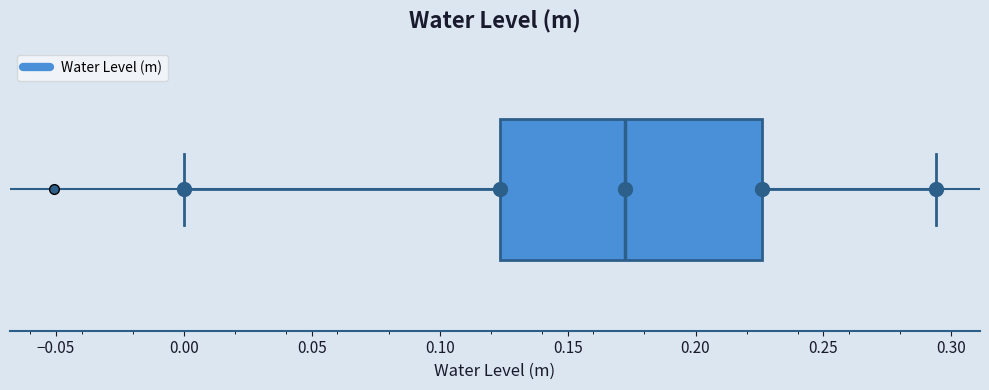

Where does the median line of the box sit on the x-axis? The values are not printed on the chart, so give them approximately, as read against the axis.

0.175